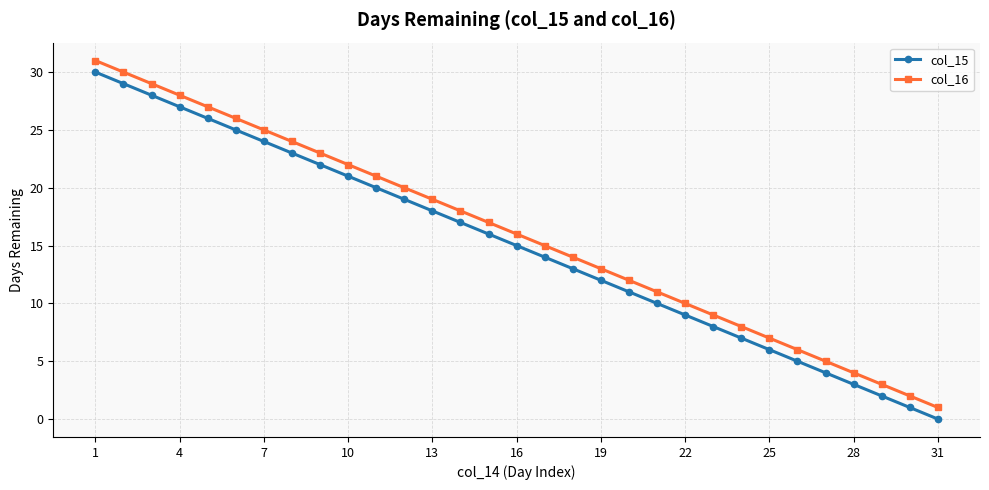

True or false: col_15 and col_16 cross at least once.

False